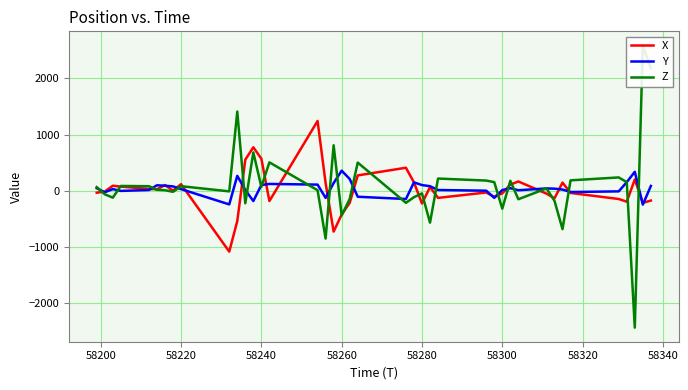

What are all the series names shown in the legend?

X, Y, Z